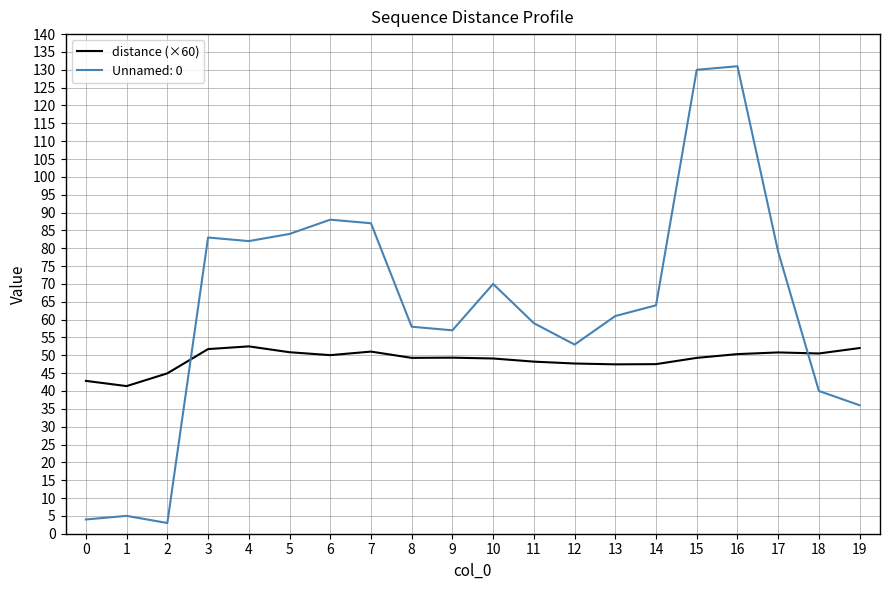

Which series has the largest total across all categories?

Unnamed: 0